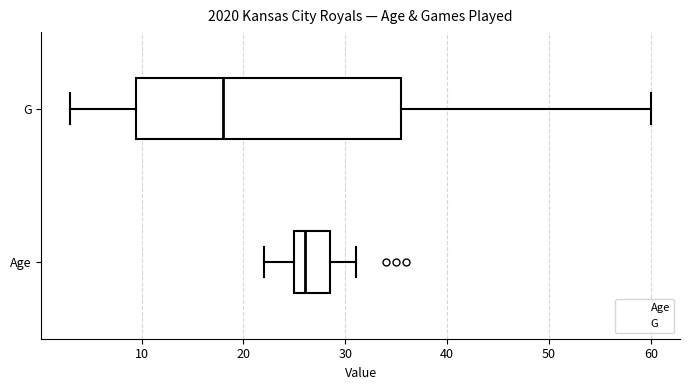

Which box is the widest, from its left edge to its right edge?

G